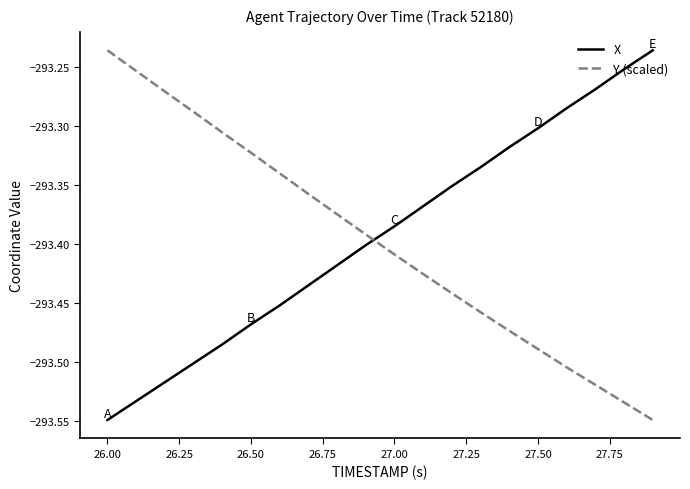

After their last crossing, which series has the higher values: X or Y (scaled)?

X